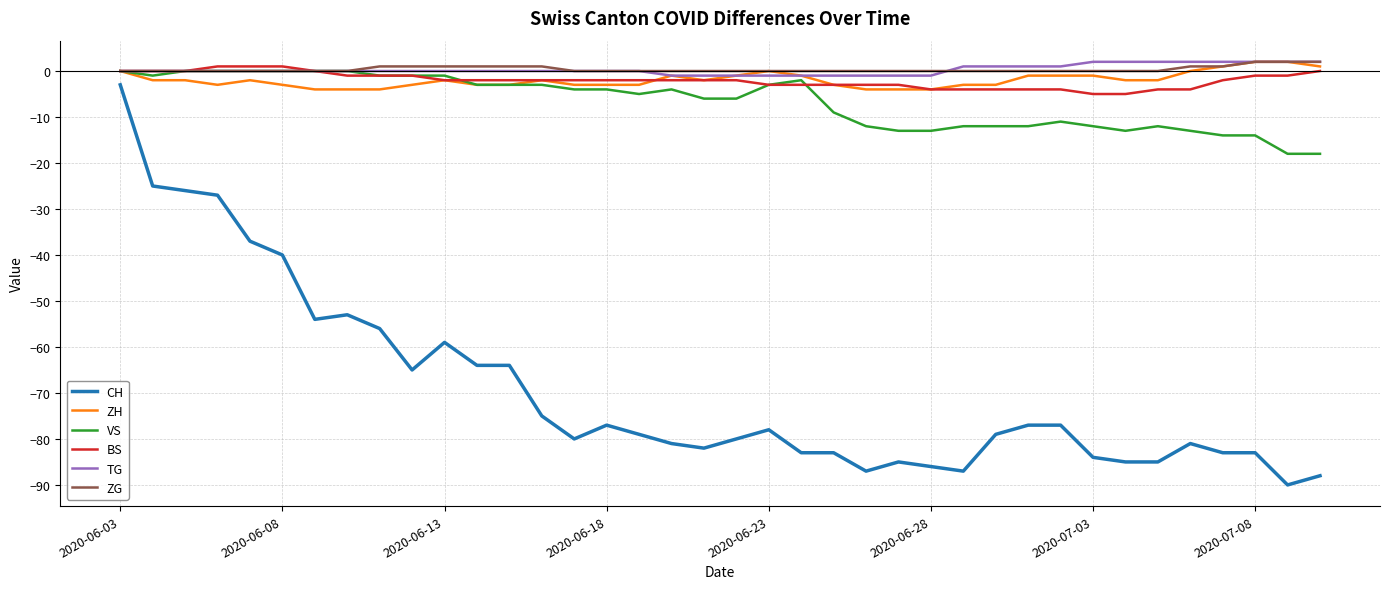

True or false: CH and TG intersect in this chart.

False